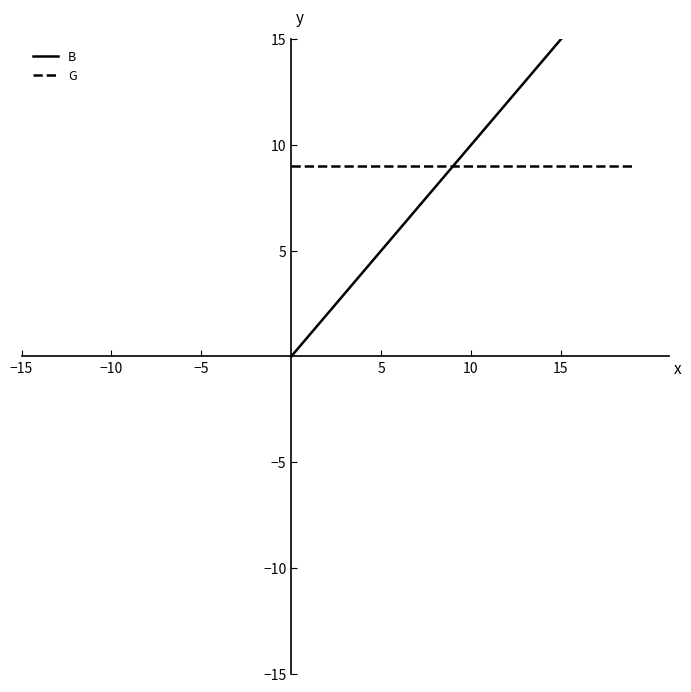

What value does the G series have at 13?

9